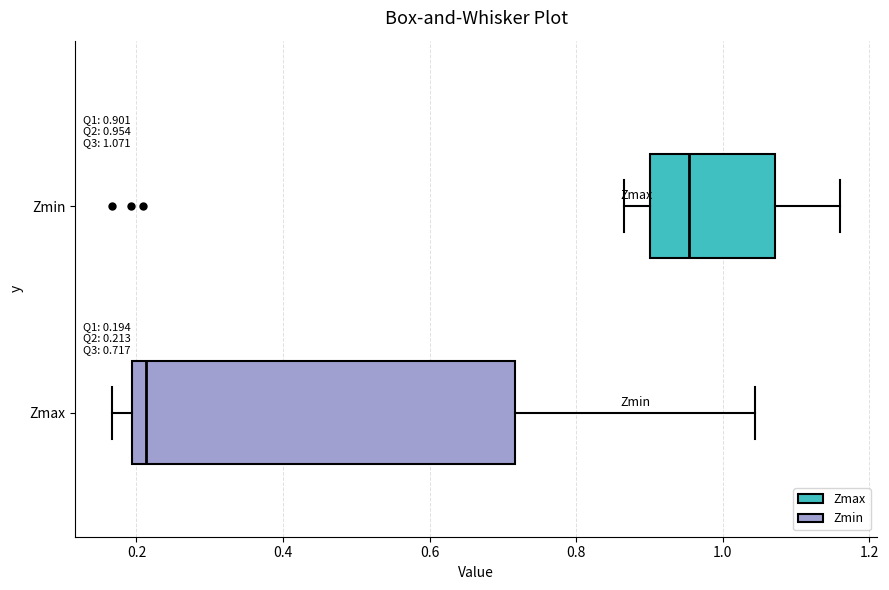

Which box is the widest, from its left edge to its right edge?

Zmax